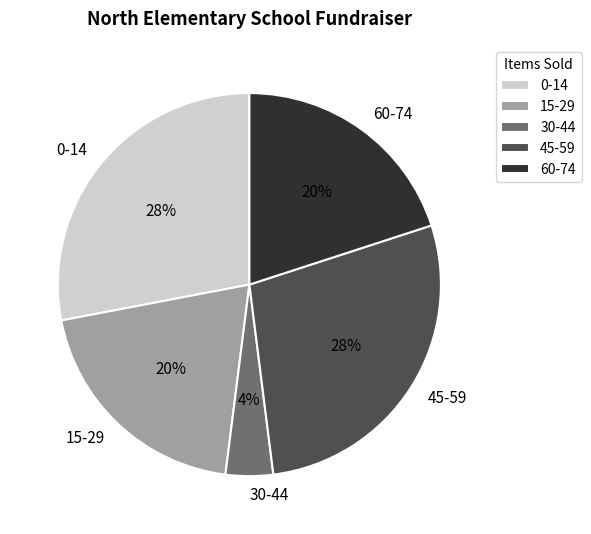

Count the number of slices in the pie.

5